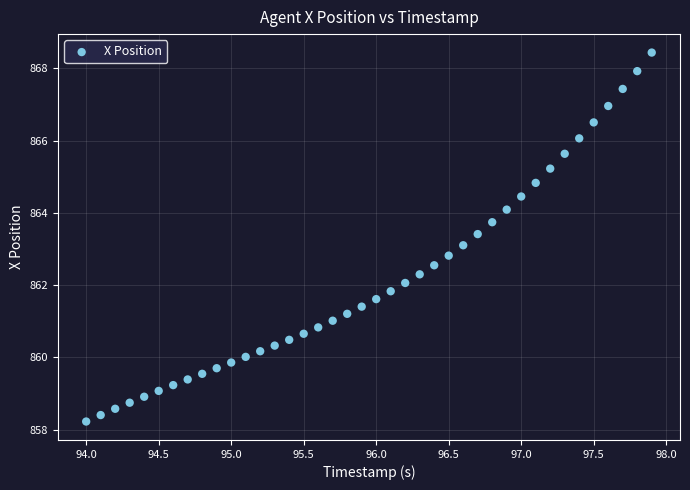

What is the range of Y values (max minus min)?

10.2